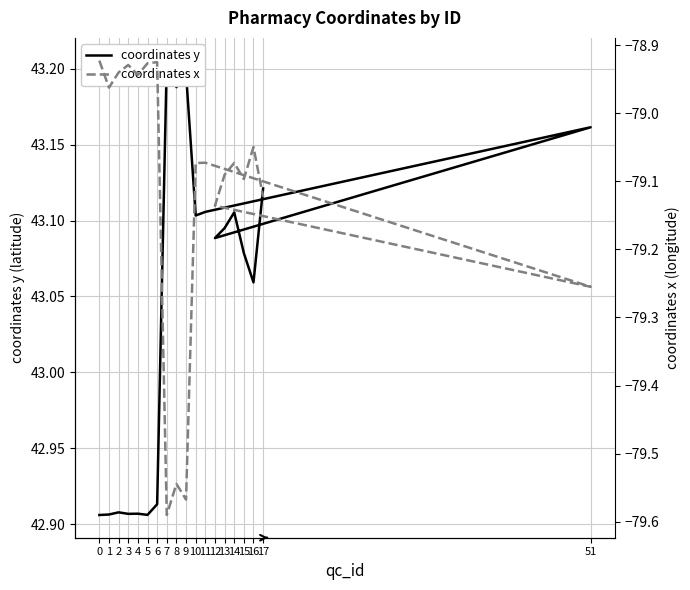

List the series in order of their peak value, lowest first.

coordinates x, coordinates y